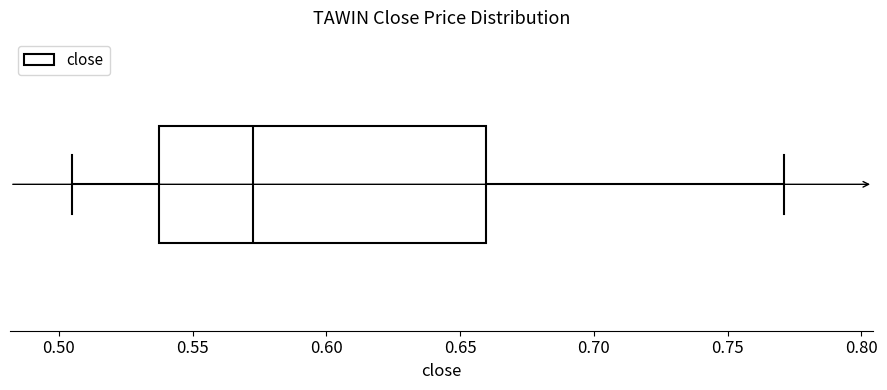

Transcribe this box plot: give where the median line is, the range the box spans, and where the two whiskers end, as read against the x-axis. The values are not printed on the chart, so give them approximately, as read against the axis.

median 0.575, box 0.535 to 0.660, whiskers 0.505 to 0.770